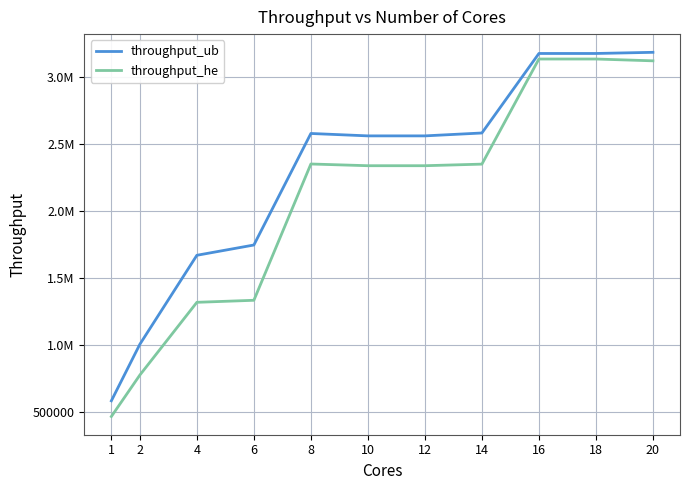

Which label corresponds to the smallest value in the chart?

1